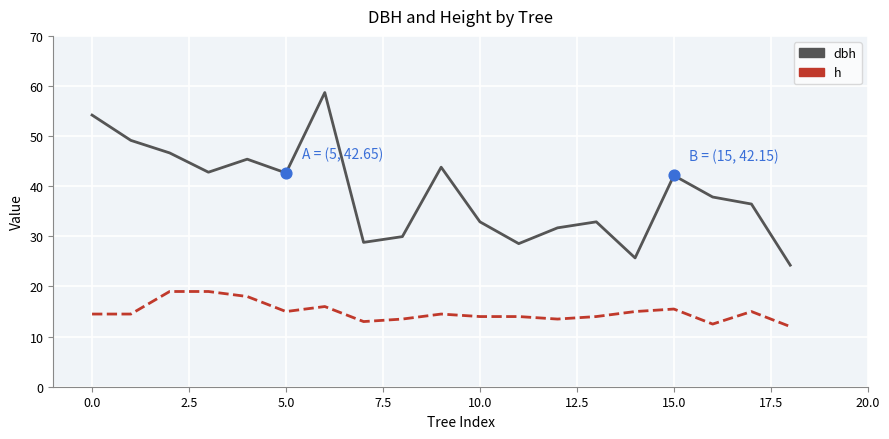

Which series has the largest total across all categories?

dbh